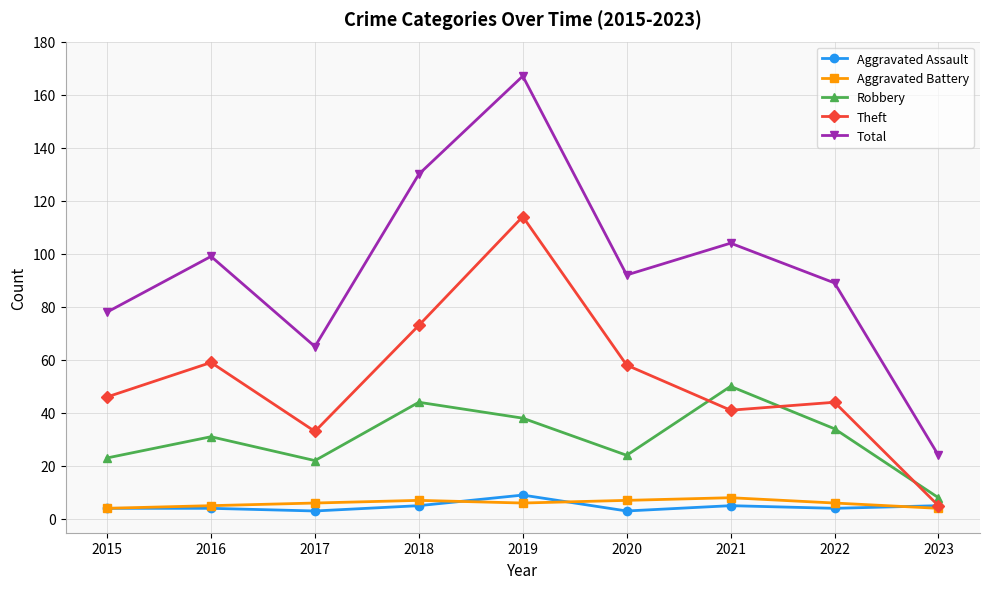

Is it true that Robbery equals 14 at 2021?

False